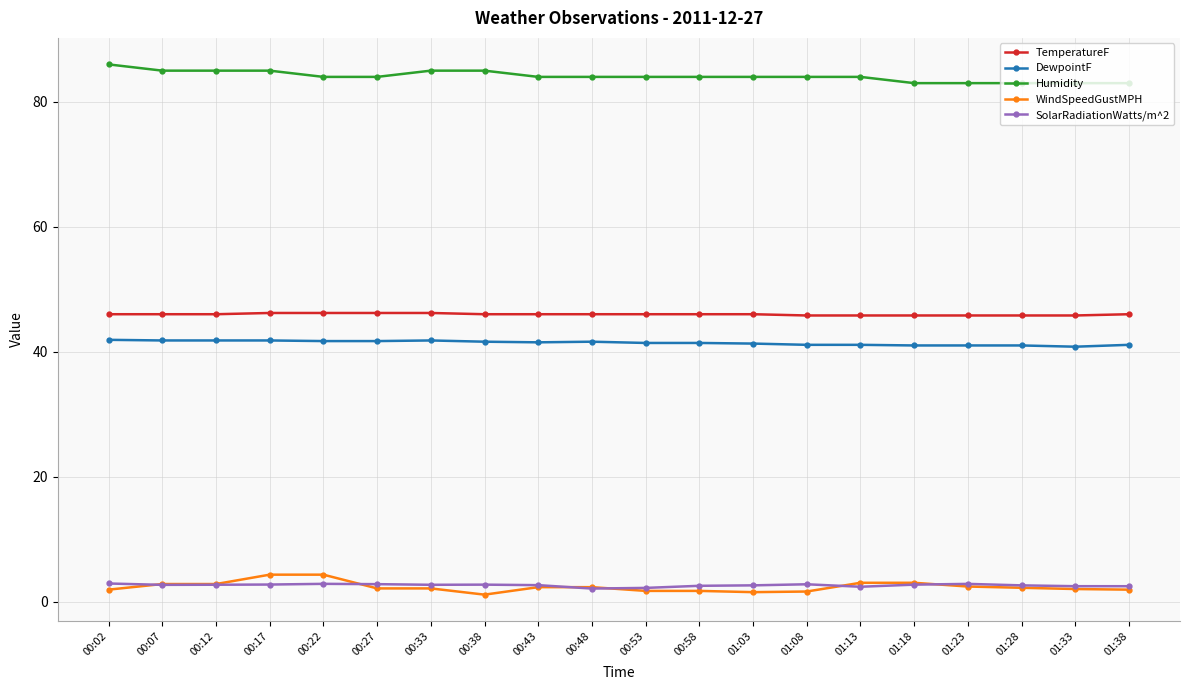

Is the value of Humidity at 01:08 greater than the value of WindSpeedGustMPH at 00:43?

Yes